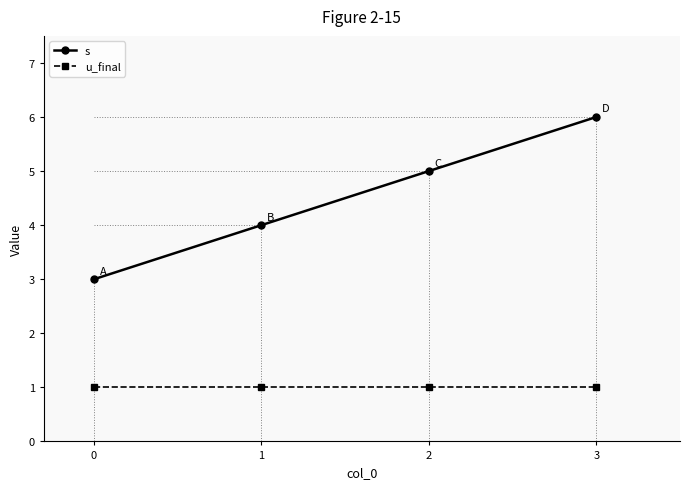

At which category is the sum across all series the highest?

3